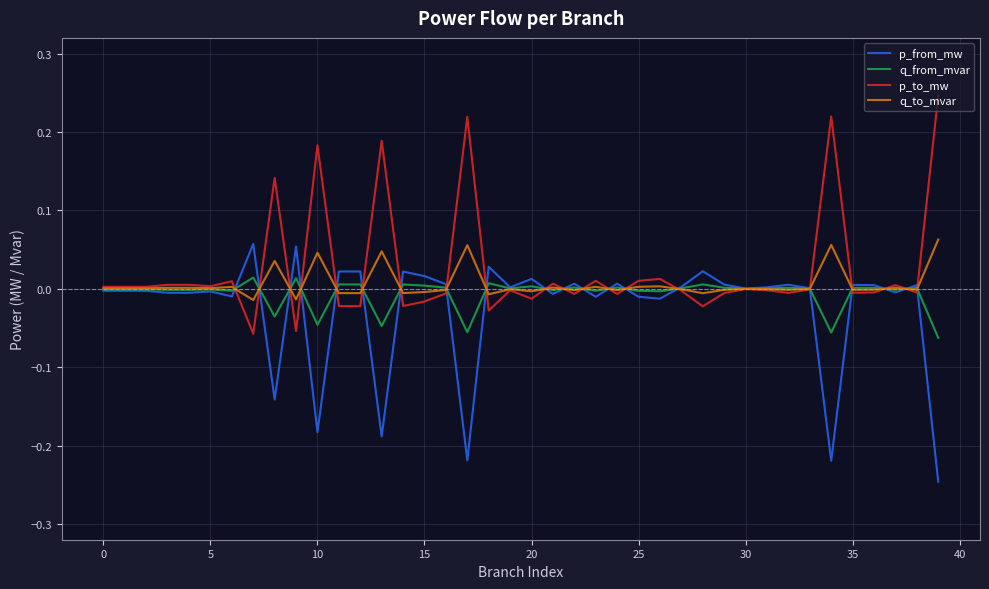

Is this an area chart (filled region under the line)?

No